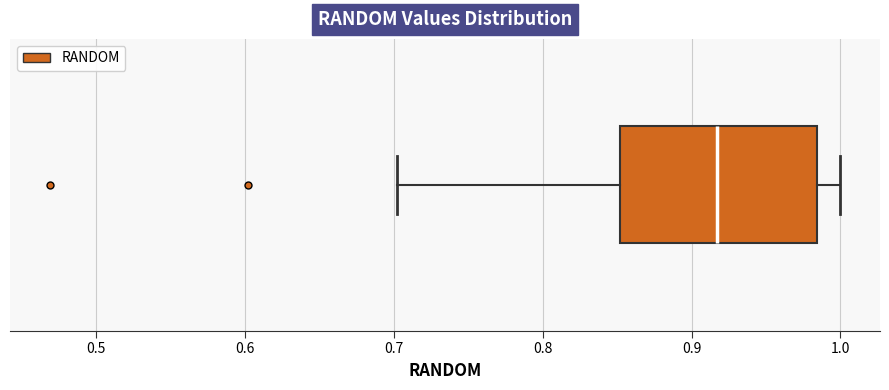

Transcribe this box plot: give where the median line is, the range the box spans, and where the two whiskers end, as read against the x-axis. The values are not printed on the chart, so give them approximately, as read against the axis.

median 0.92, box 0.85 to 0.98, whiskers 0.70 to 1.00